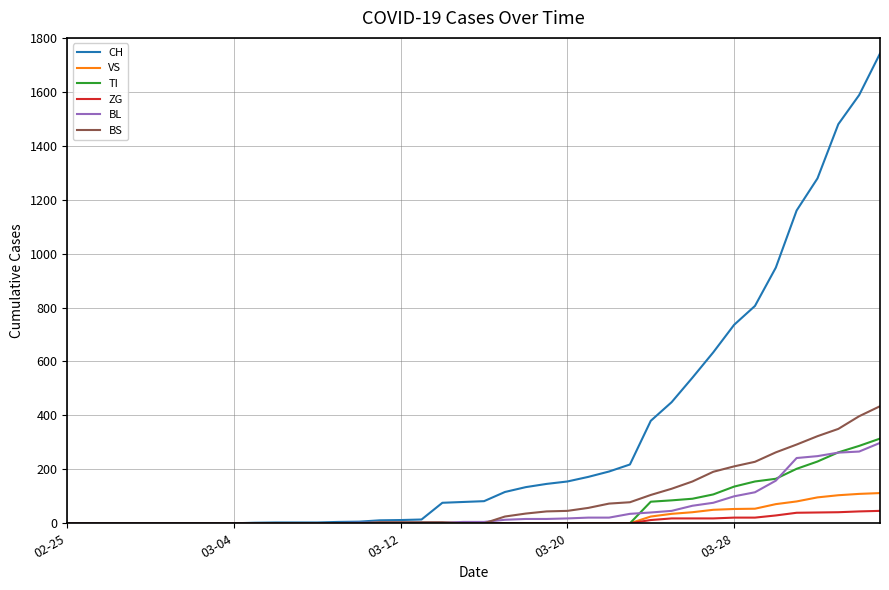

What is the maximum value for BS?

434